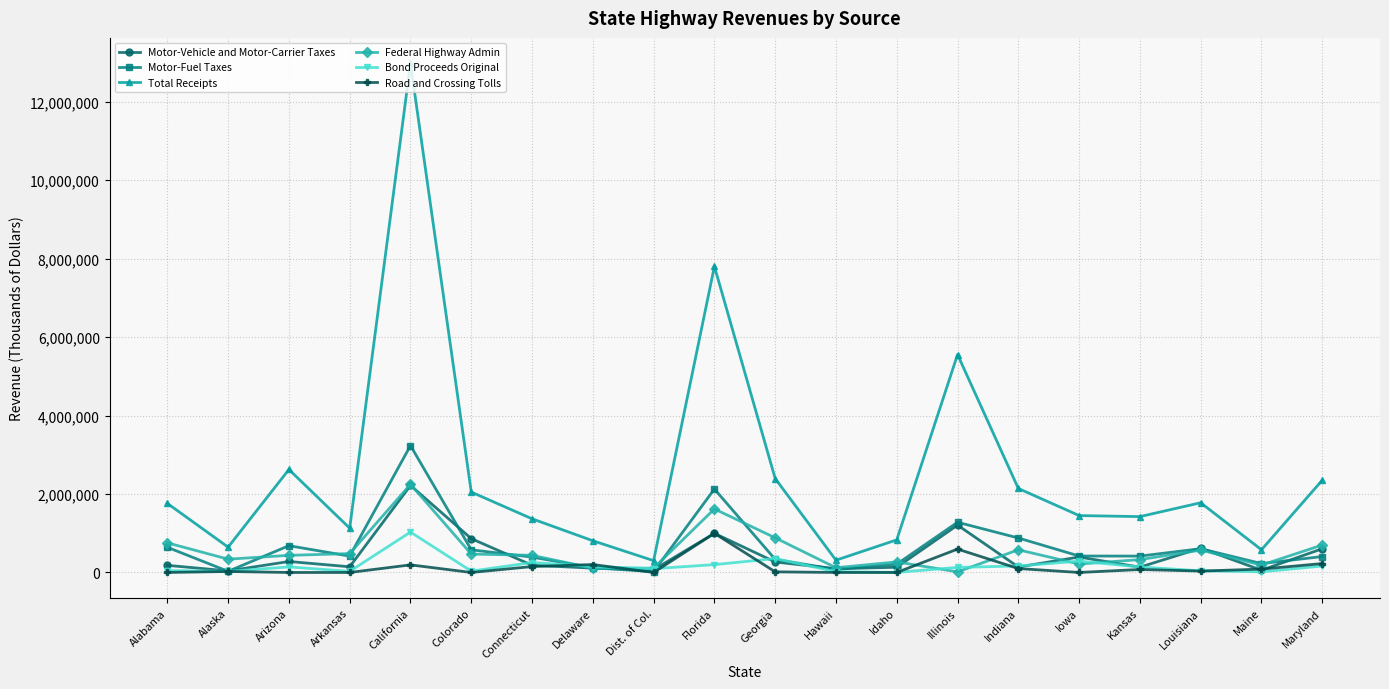

What is the approximate value of Motor-Fuel Taxes at Florida, to the nearest 10?

2127640